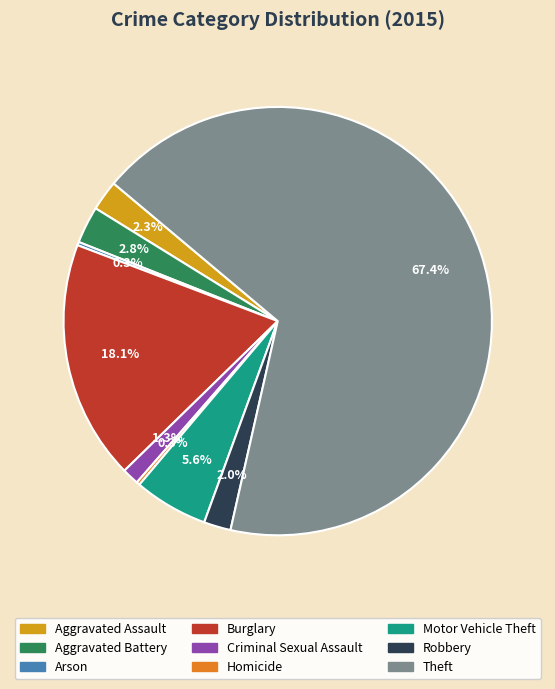

True or false: Burglary accounts for 18% of the total.

True